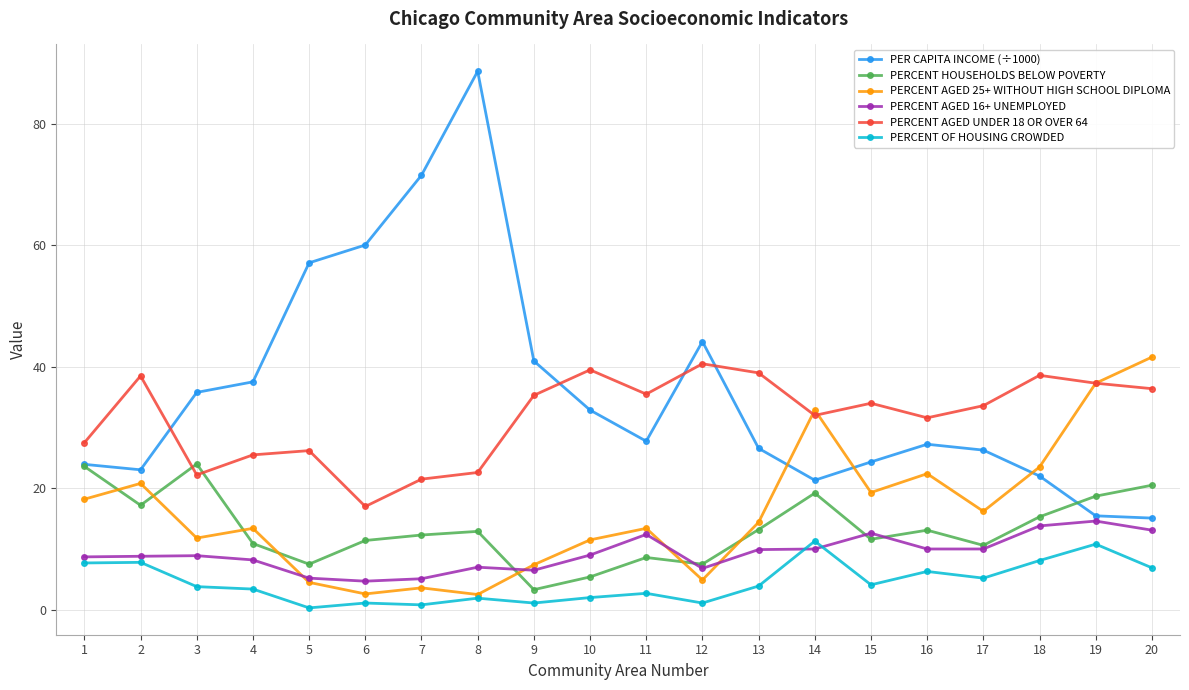

What is the value of the PERCENT AGED 25+ WITHOUT HIGH SCHOOL DIPLOMA point at the 16th from the left?

22.4